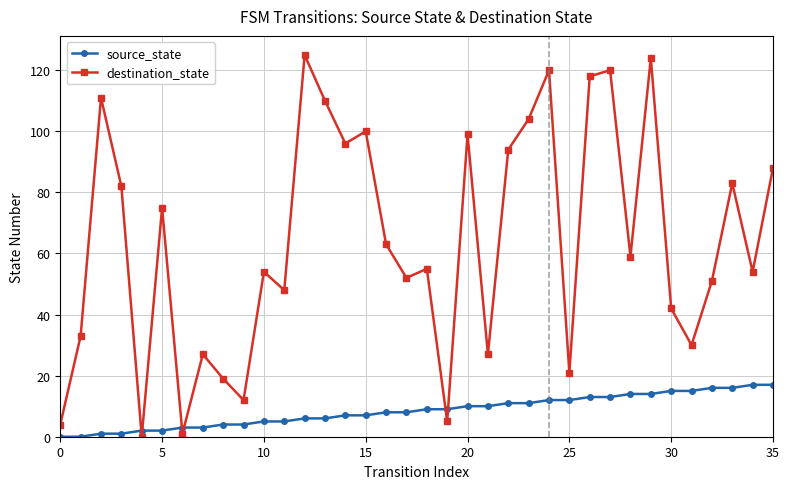

Which series has the widest spread of values?

destination_state